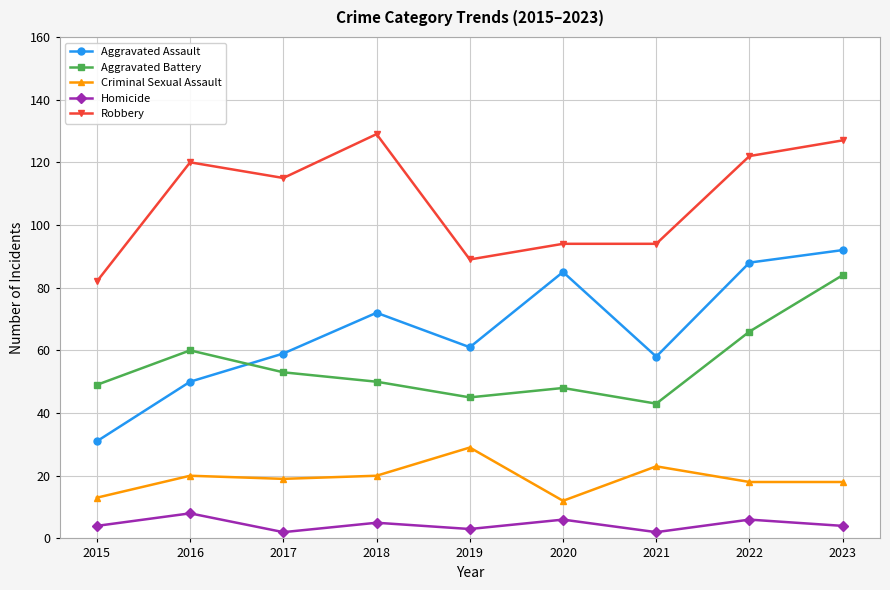

What are all the series names shown in the legend?

Aggravated Assault, Aggravated Battery, Criminal Sexual Assault, Homicide, Robbery